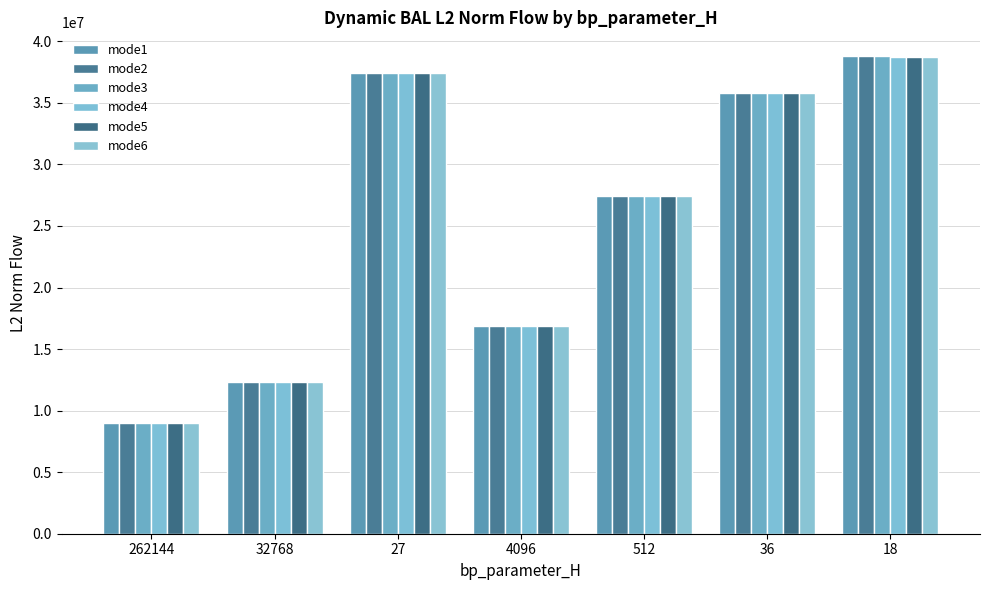

At which category is the sum across all series the highest?

18